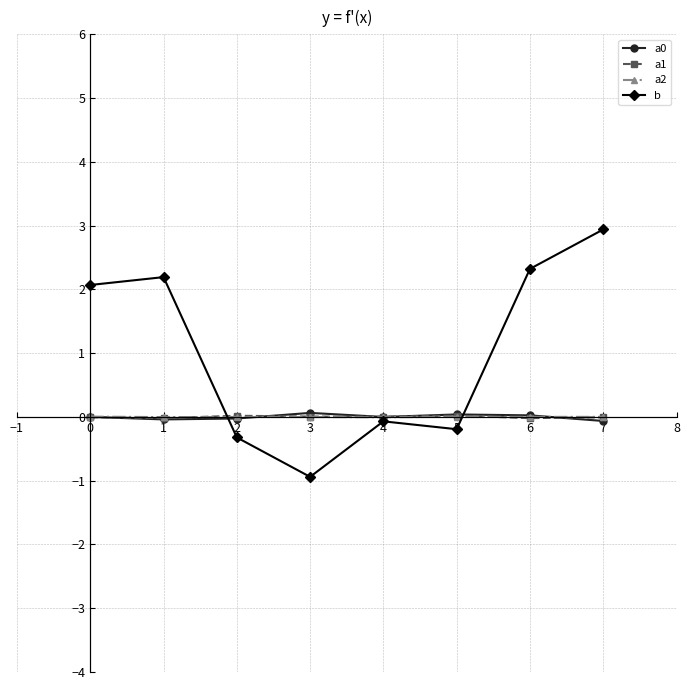

The b series shows -0.0 at 3. True or false?

False